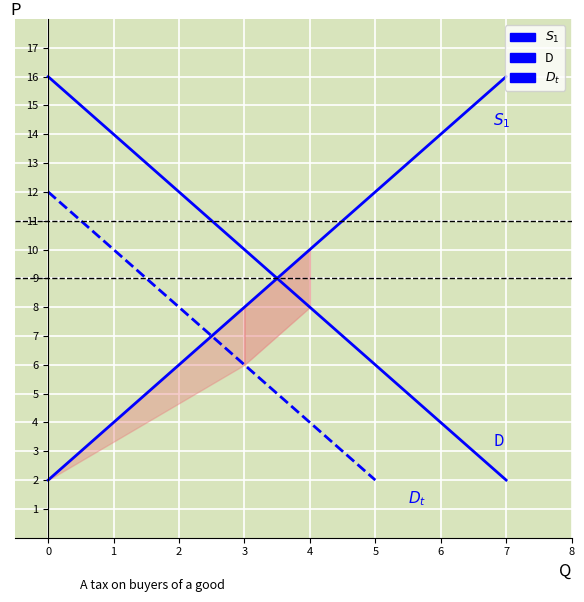

At how many categories does at least one series exceed 4?

8